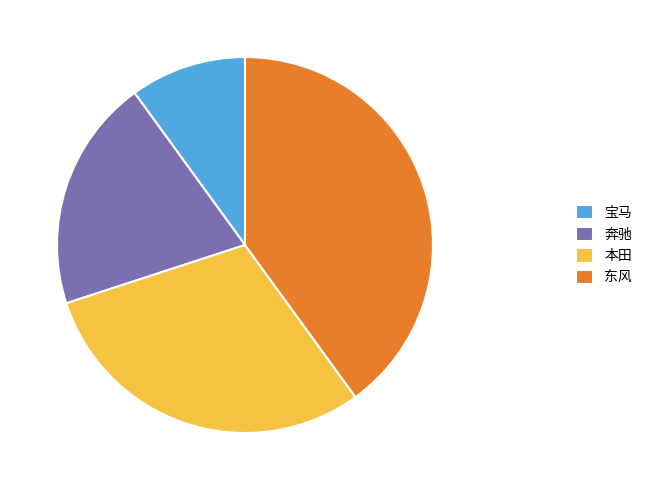

Count the number of slices in the pie.

4